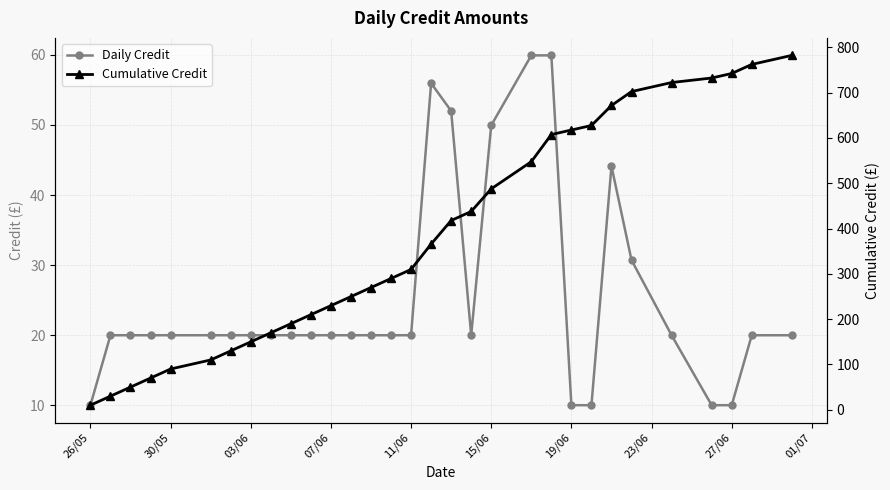

True or false: Cumulative Credit and Daily Credit cross at least once.

False